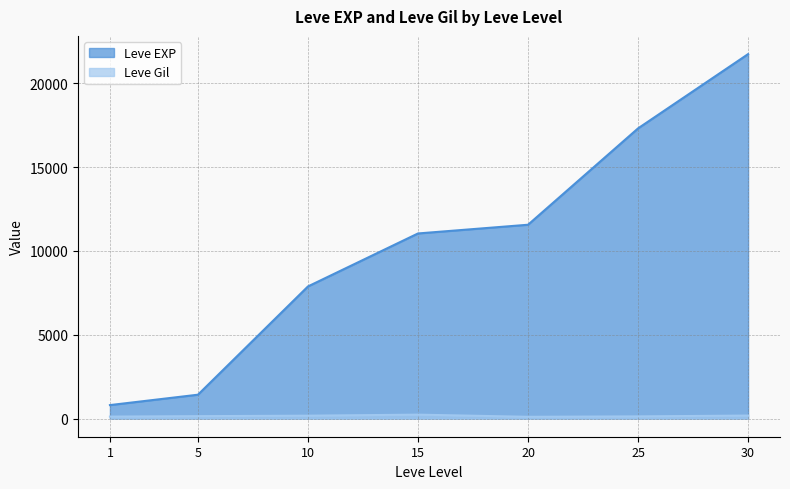

Between 15 and 5, which is larger?

15